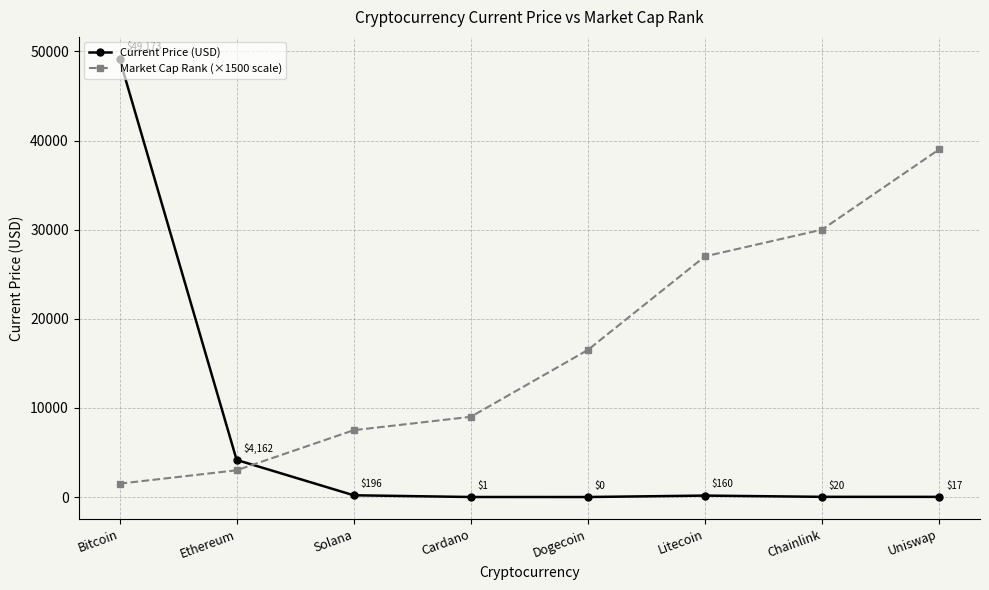

True or false: Market Cap Rank (×1500 scale) and Current Price (USD) cross at least once.

True